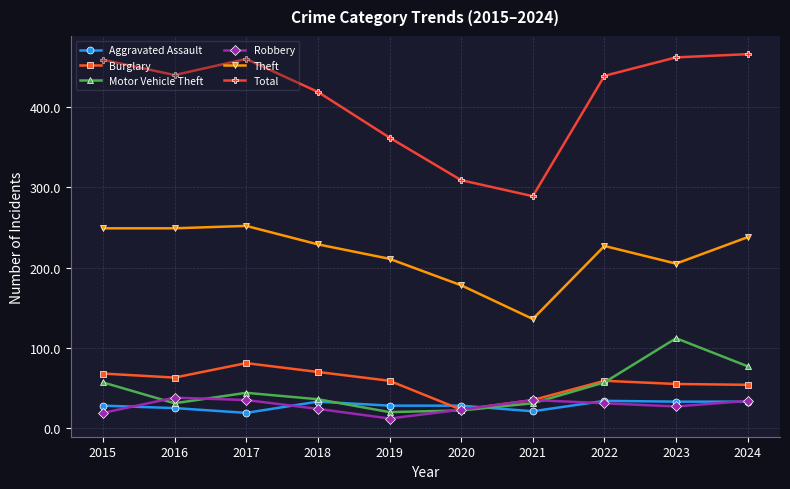

What is the total value across all series at 2022?

847